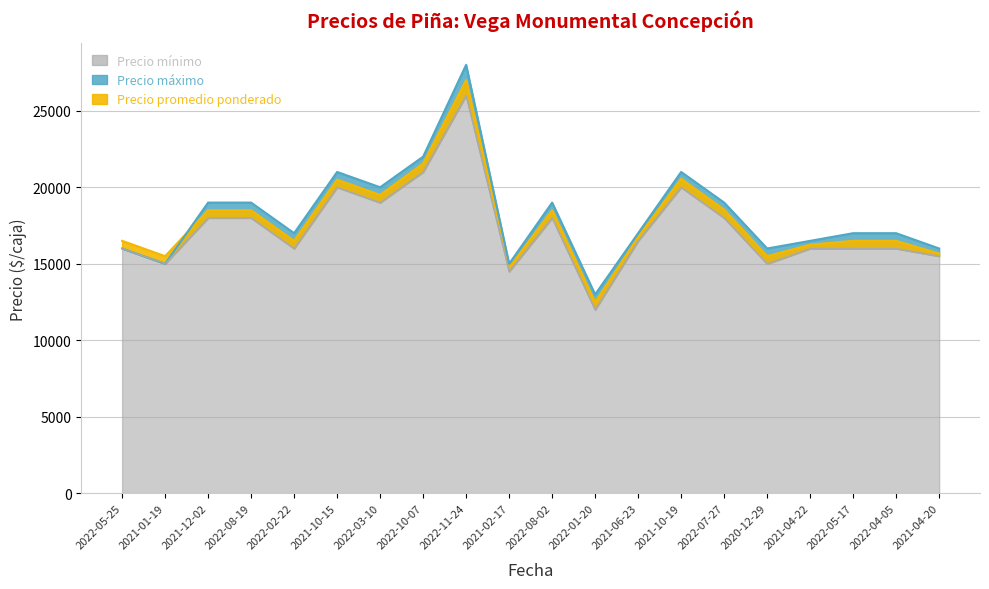

List the labels in order of Precio promedio ponderado value, largest first.

2022-11-24, 2022-10-07, 2021-10-19, 2021-10-15, 2022-03-10, 2022-07-27, 2021-12-02, 2022-08-19, 2022-08-02, 2021-06-23, 2022-05-25, 2022-02-22, 2022-05-17, 2022-04-05, 2021-04-22, 2021-04-20, 2021-01-19, 2020-12-29, 2021-02-17, 2022-01-20